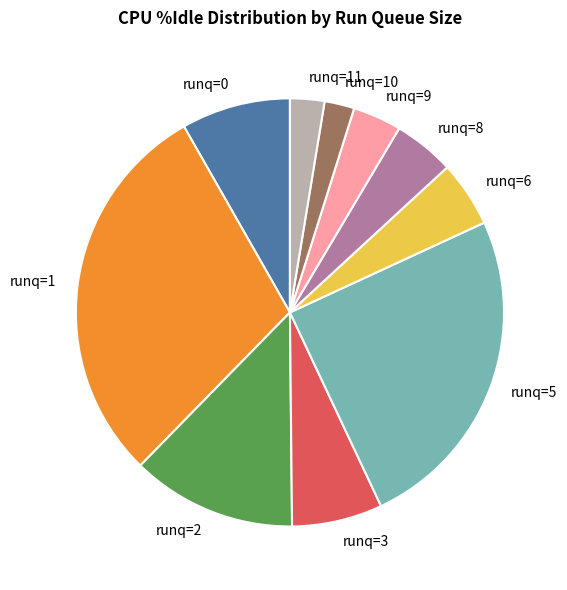

The runq=2 slice represents 4% of the pie. True or false?

False